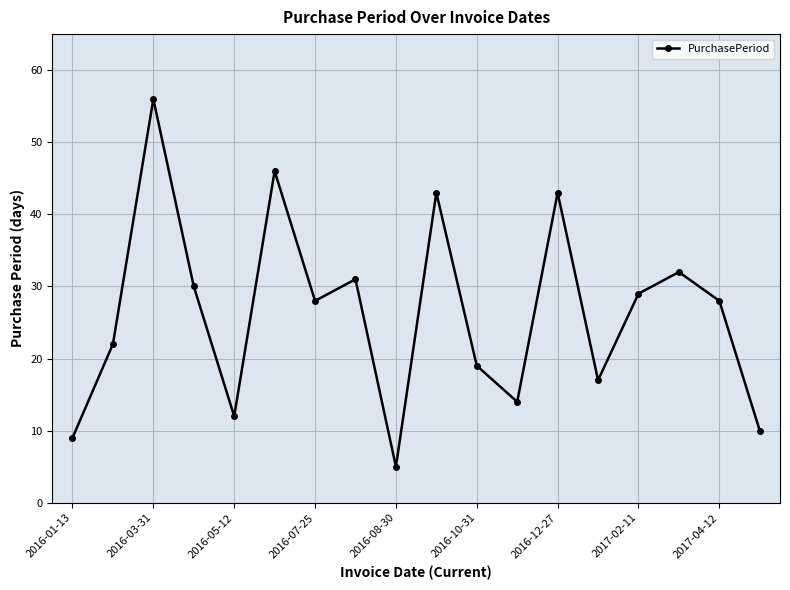

True or false: the data has more than 0 interior local peaks.

True